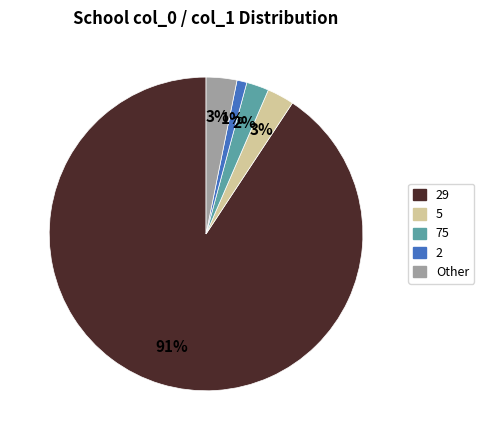

Count the number of slices in the pie.

5